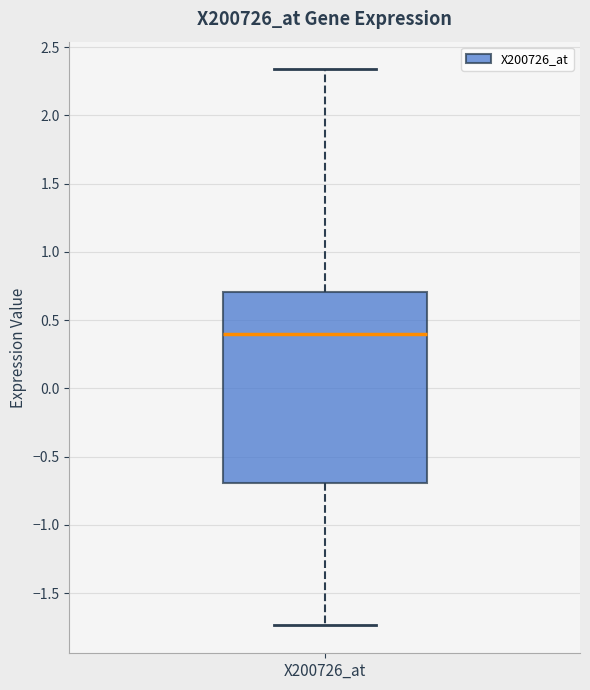

Where does the lower whisker of the box for X200726_at end on the y-axis? The values are not printed on the chart, so give them approximately, as read against the axis.

-1.75